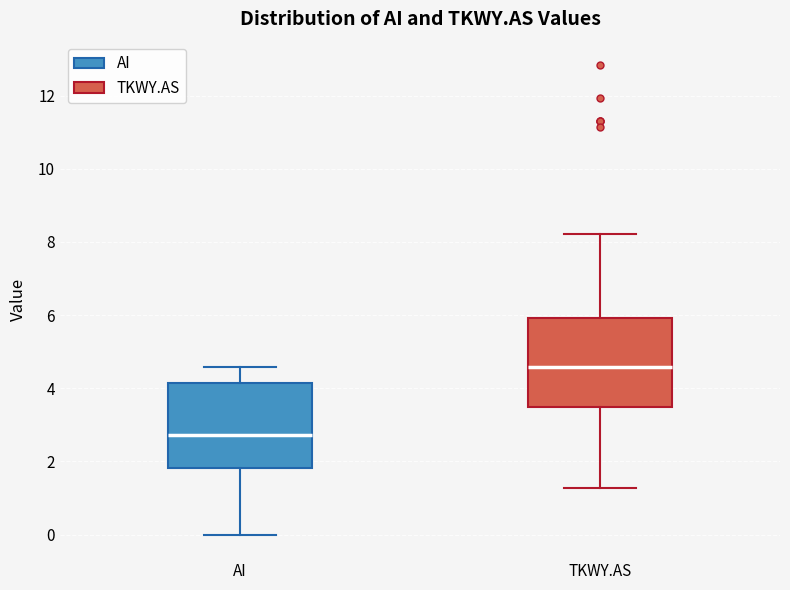

Which box has the lowest median line?

AI